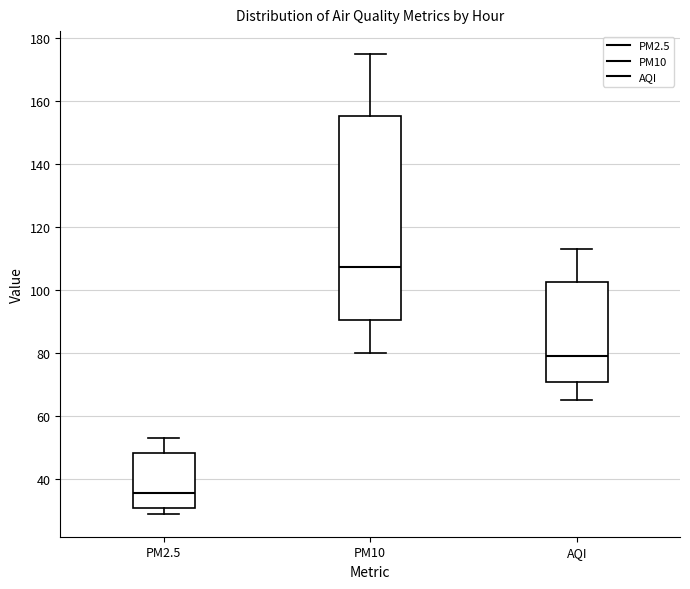

Reading left to right, read every box against the y-axis: the position of its median line, the range the box covers, and the ends of its whiskers. The values are not printed on the chart, so give them approximately, as read against the axis.

PM2.5: median 36, box 30 to 48, whiskers 30 (just below the box's lower edge) to 54
PM10: median 108, box 90 to 156, whiskers 80 to 176
AQI: median 80, box 70 to 102, whiskers 66 to 114